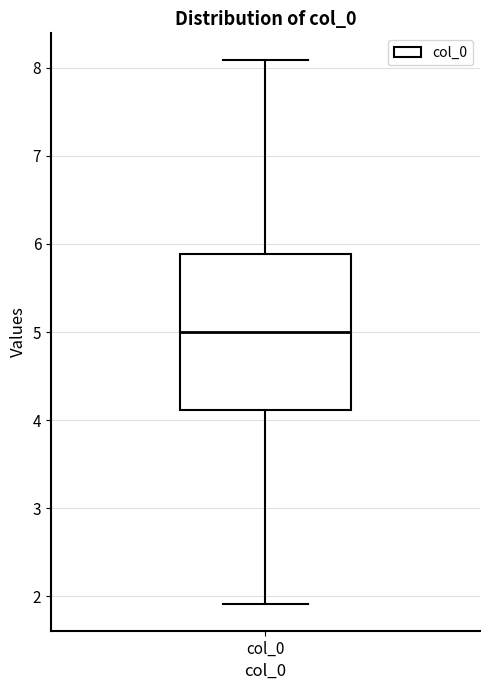

Transcribe this box plot: give where the median line is, the range the box spans, and where the two whiskers end, as read against the y-axis. The values are not printed on the chart, so give them approximately, as read against the axis.

median 5.0, box 4.1 to 5.9, whiskers 1.9 to 8.1